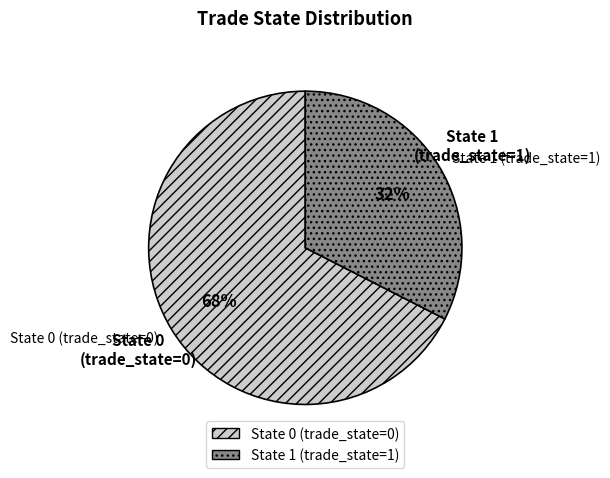

Combined, do trade_state_0 and trade_state_1 account for over 50%?

Yes